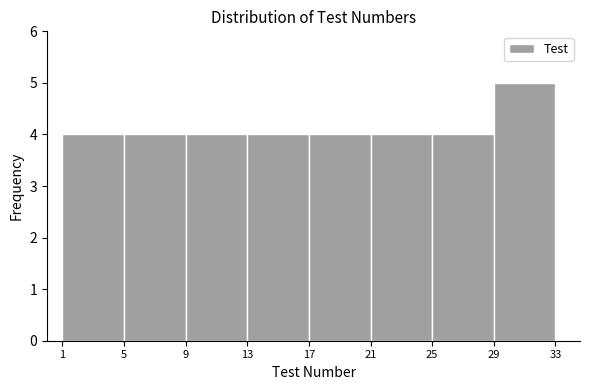

Reading left to right, list every bar in this chart as the range it spans on the x-axis followed by its height. The values are not printed on the chart, so give them approximately, as read against the axis.

1 to 5: 4
5 to 9: 4
9 to 13: 4
13 to 17: 4
17 to 21: 4
21 to 25: 4
25 to 29: 4
29 to 33: 5